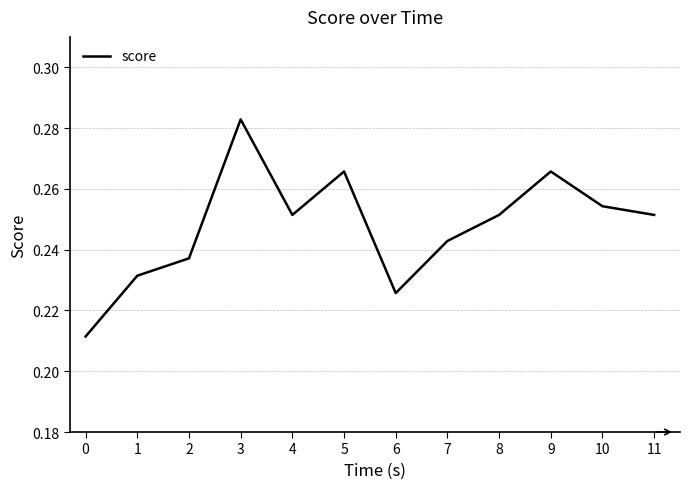

At which category does the chart reach its peak across all series?

3